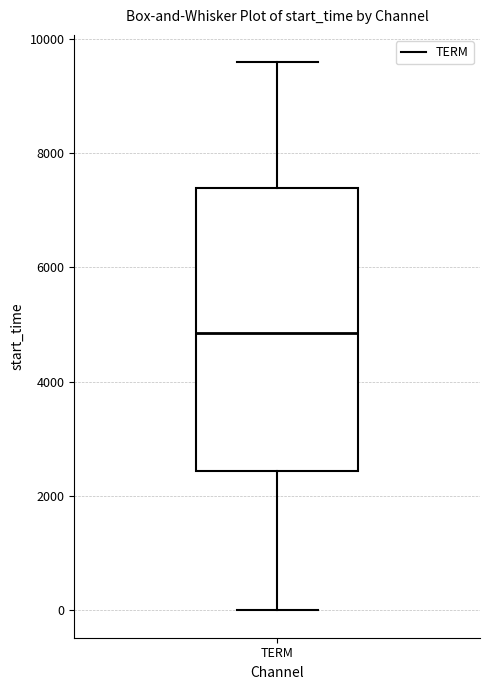

Where does the lower whisker of the box for TERM end on the y-axis? The values are not printed on the chart, so give them approximately, as read against the axis.

0